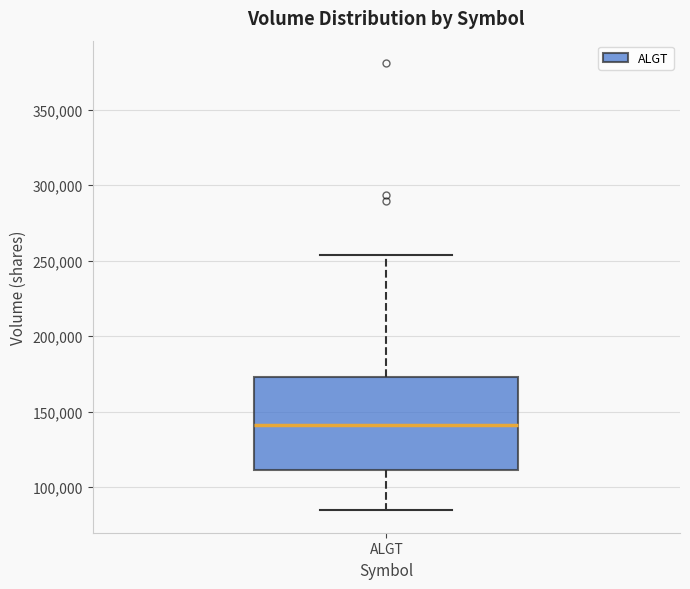

Transcribe this box plot: give where the median line is, the range the box spans, and where the two whiskers end, as read against the y-axis. The values are not printed on the chart, so give them approximately, as read against the axis.

median 140000, box 110000 to 175000, whiskers 85000 to 255000